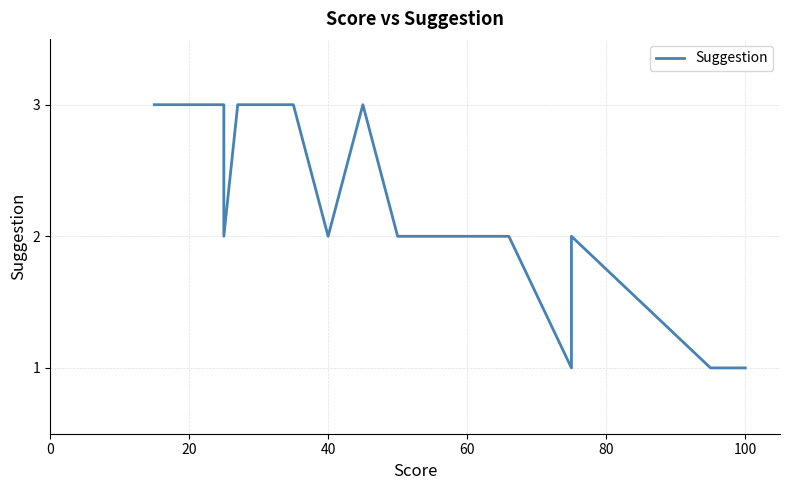

How many values are below 2?

16